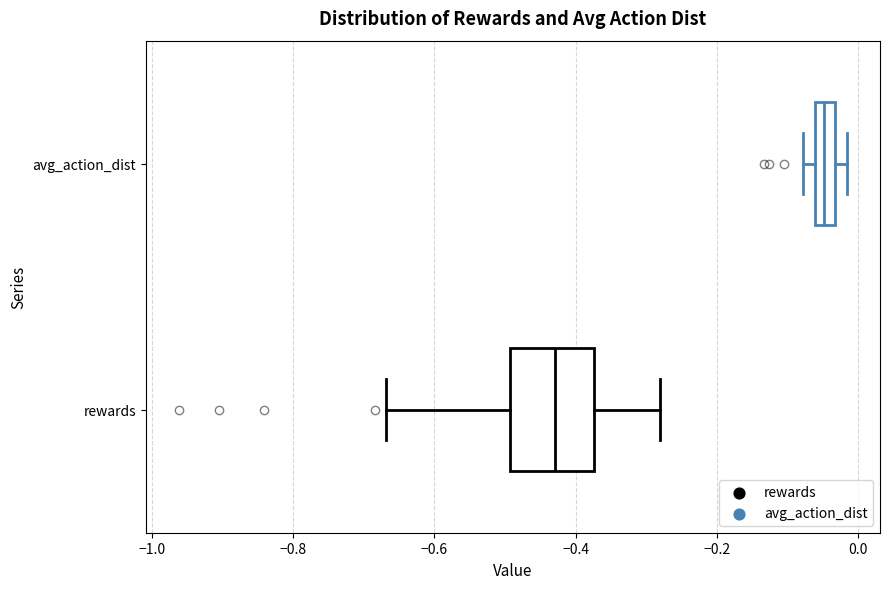

Which box has the furthest to the right median line?

avg_action_dist